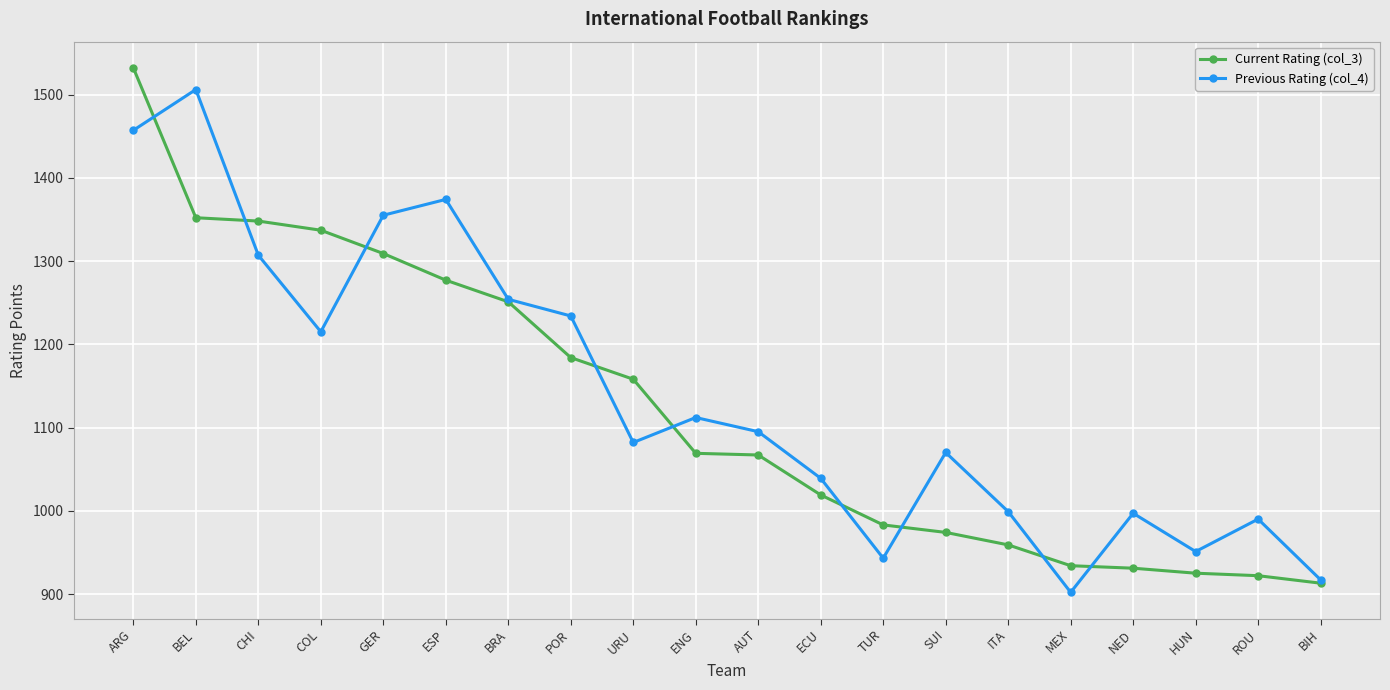

What is the label of the 2nd point from the left?

BEL